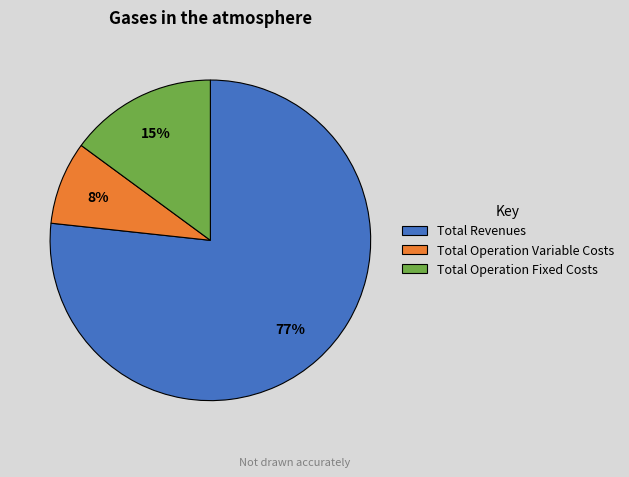

Rank the categories by value from lowest to highest.

Total Operation Variable Costs, Total Operation Fixed Costs, Total Revenues